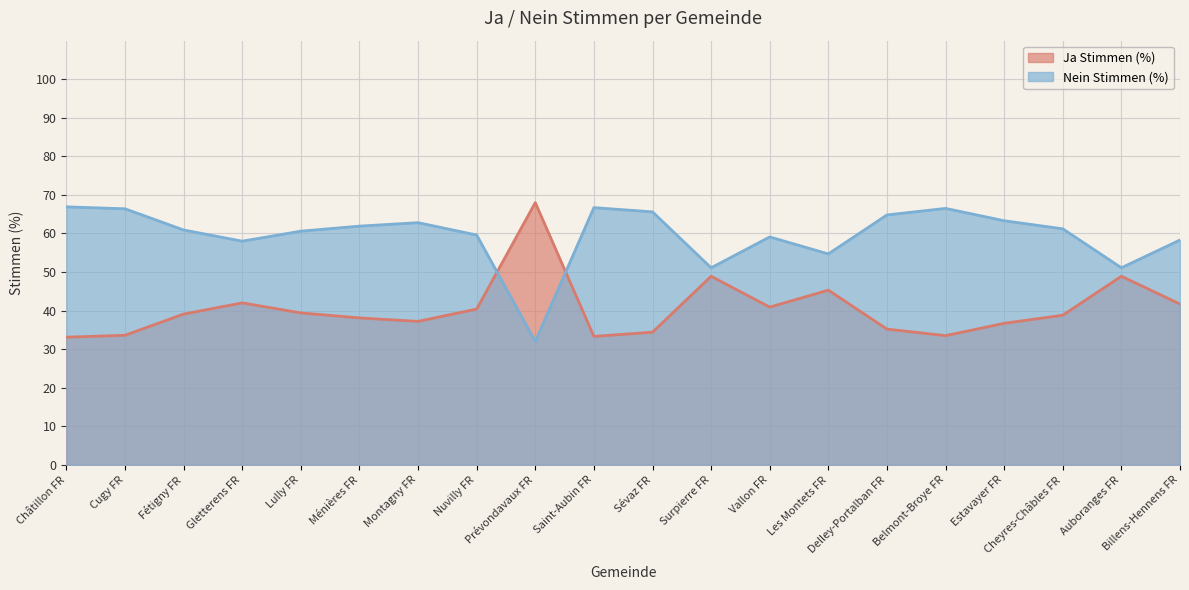

At Lully FR, list the series in order from smallest to largest.

Ja Stimmen (%), Nein Stimmen (%)